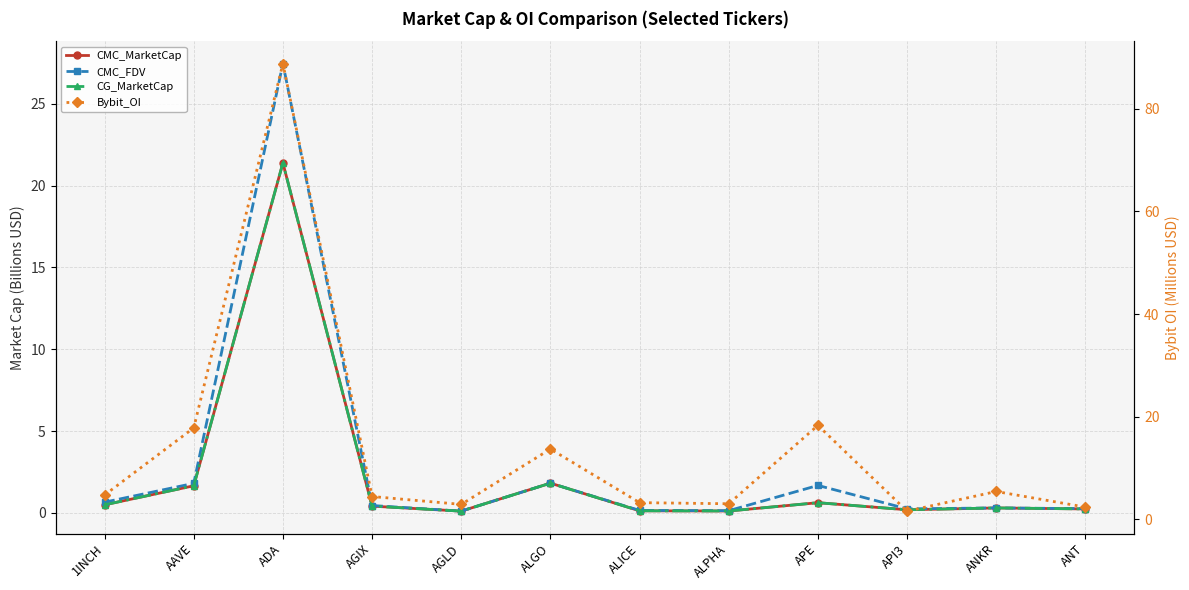

Is it true that CMC_FDV equals 0.3 at AGIX?

False